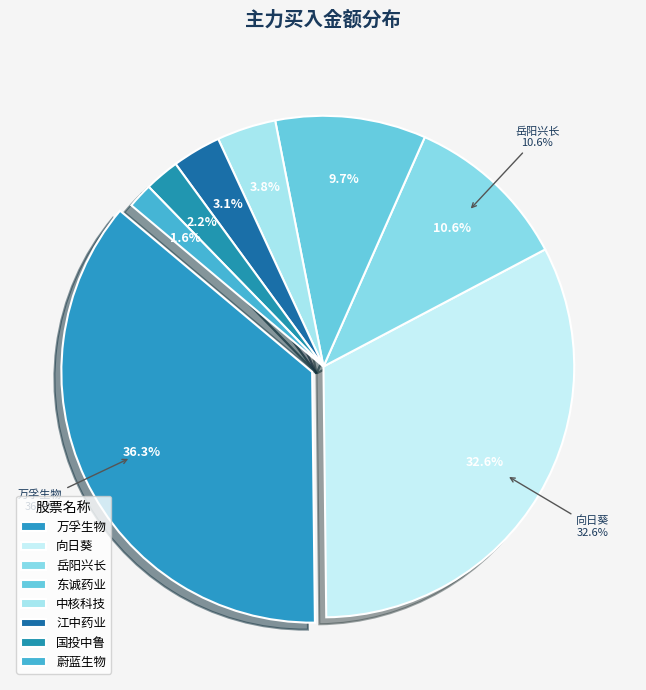

What percentage is the 国投中鲁 slice, to the nearest percent?

2%